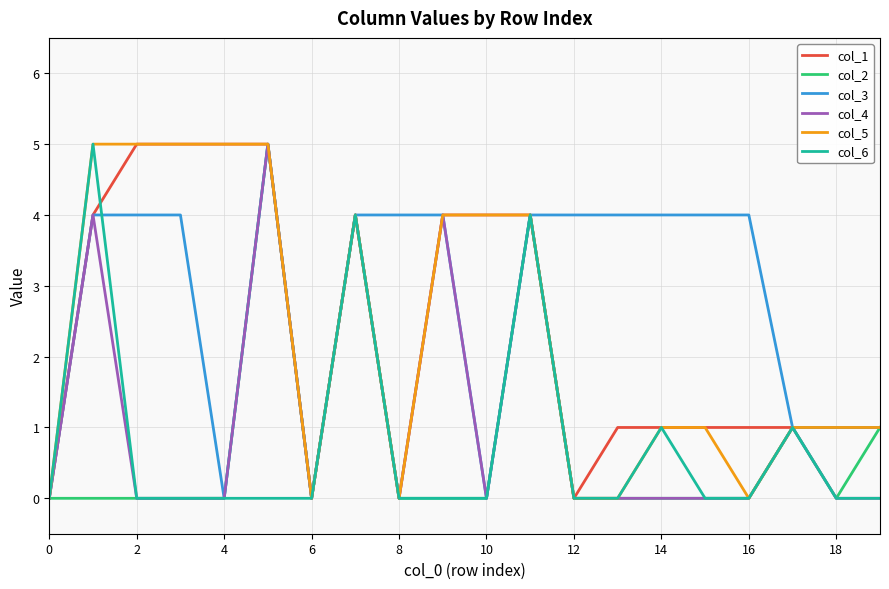

What is the greatest value displayed?

5